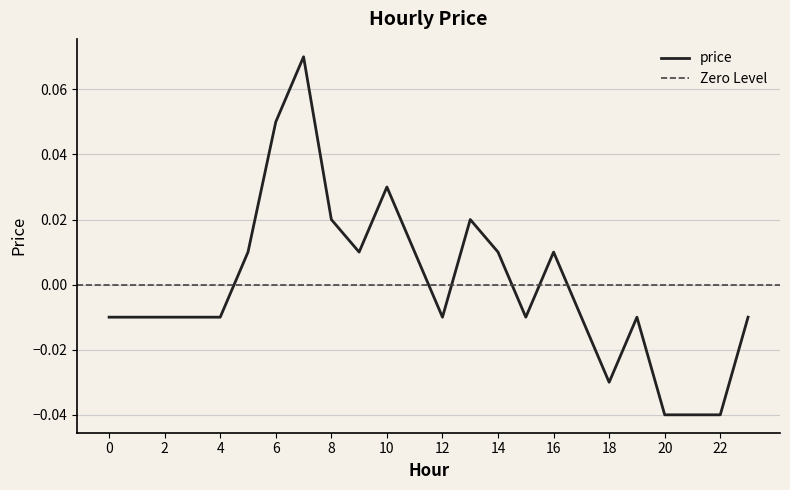

True or false: the data shows 0.0 at 13.

False